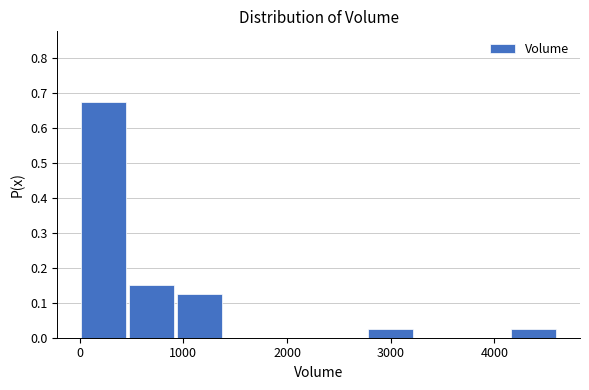

Over which range of the x-axis is the bar tallest?

0 to 500